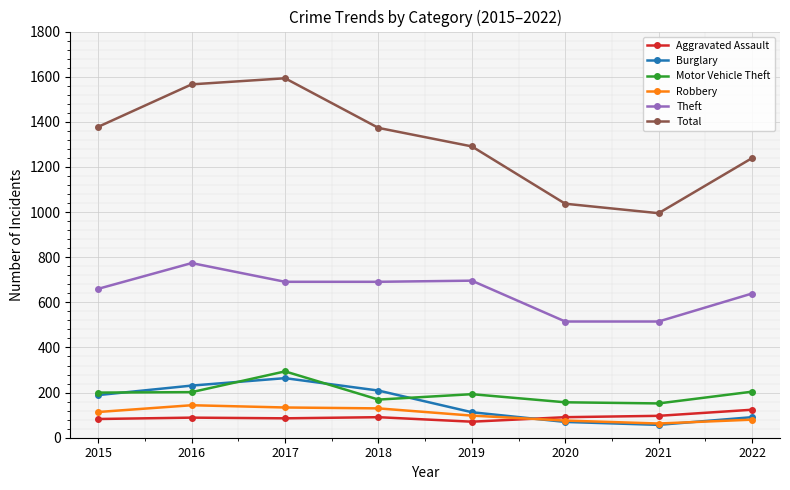

What is the sum of all Motor Vehicle Theft values?

1571